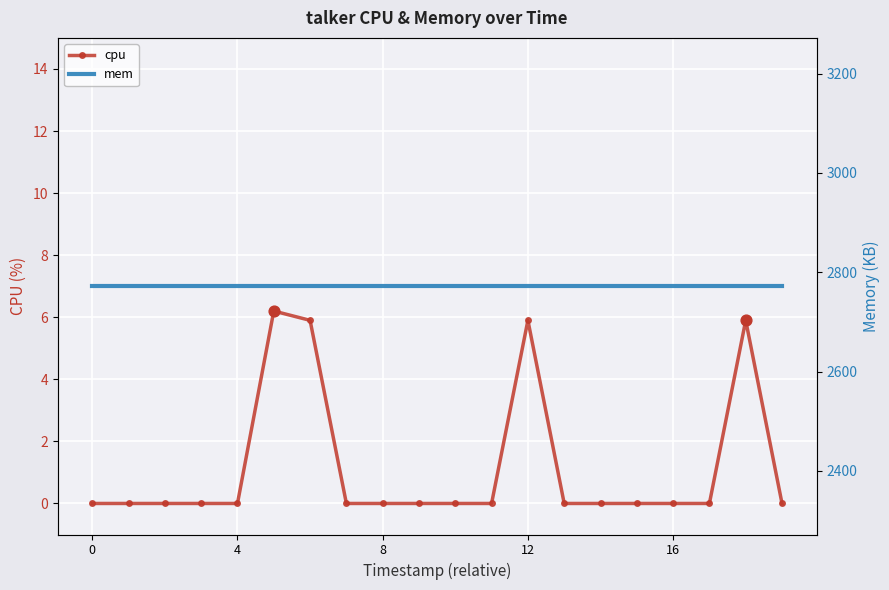

What are all the series names shown in the legend?

cpu, mem